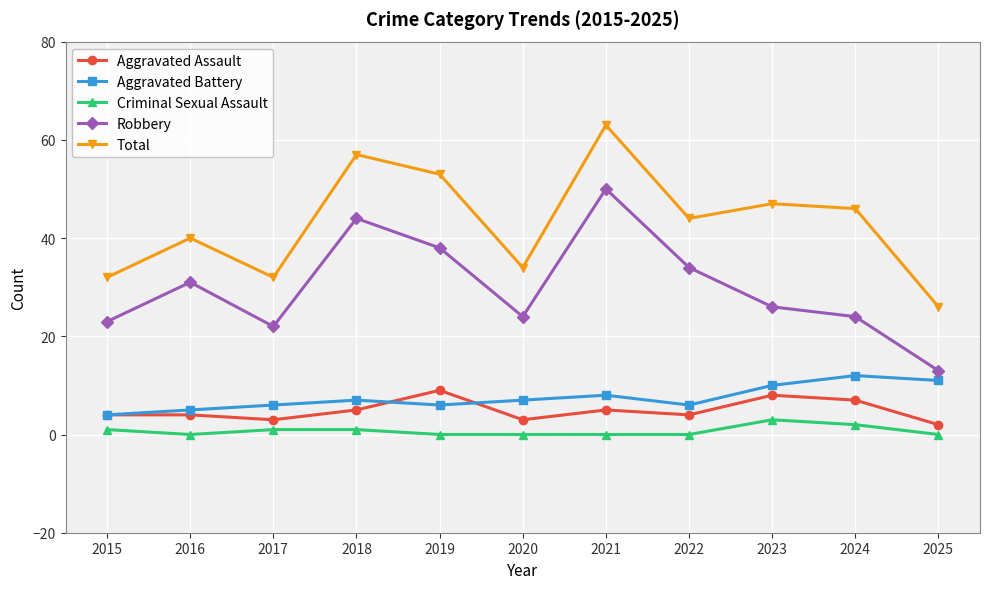

True or false: Robbery and Aggravated Battery cross at least once.

False